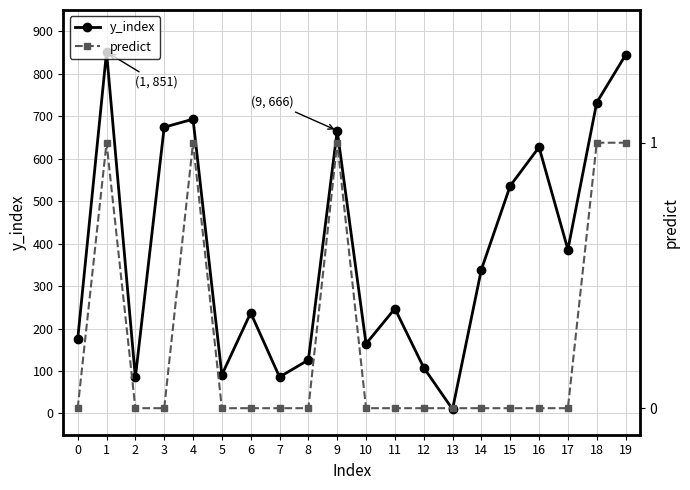

True or false: y_index and predict cross at least once.

False